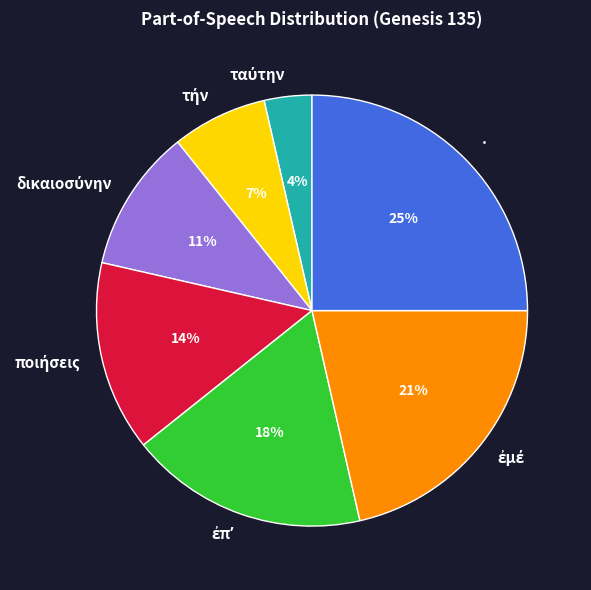

What is the largest slice in the pie chart?

·